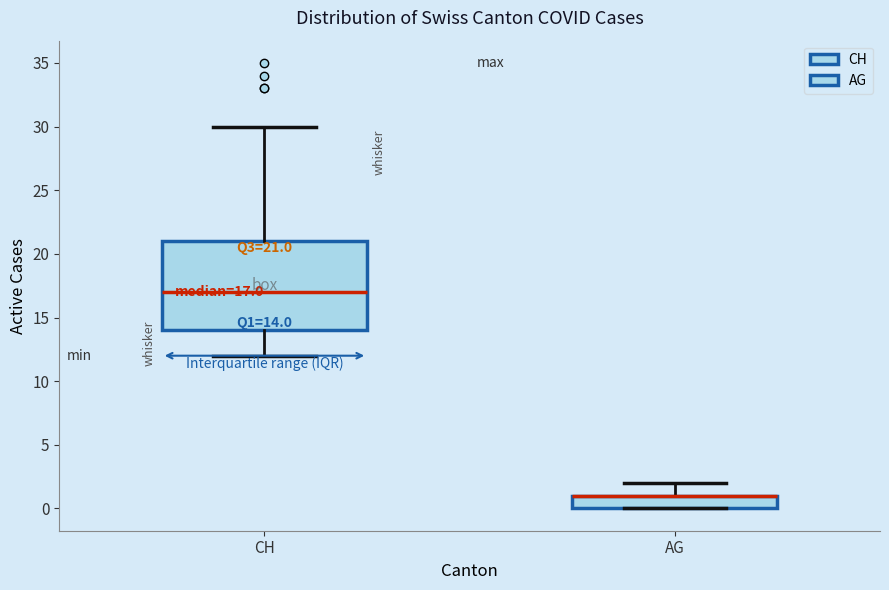

Comparing the boxes themselves (not the whiskers), which one is the tallest?

CH